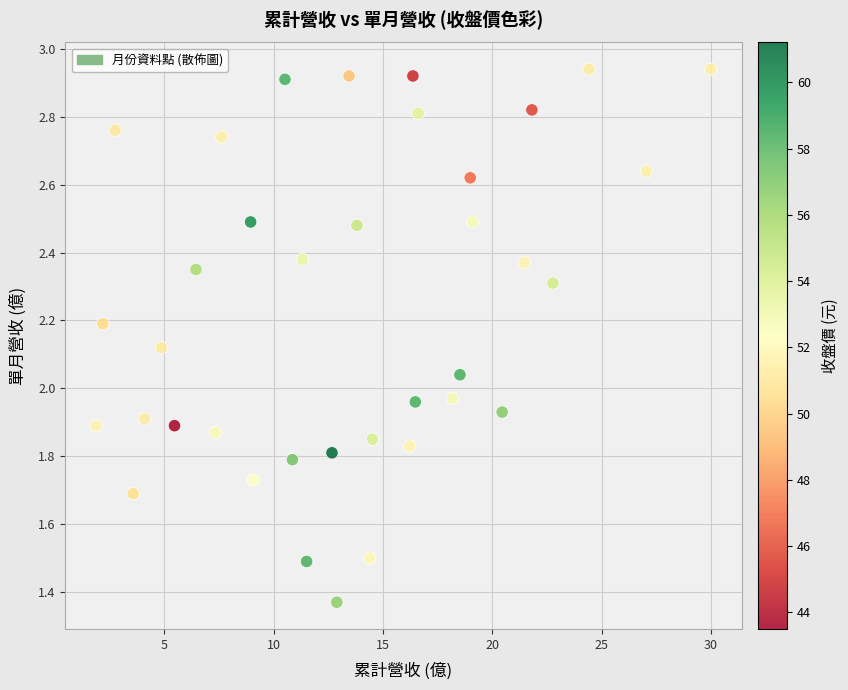

What is the range of Y values (max minus min)?

1.6